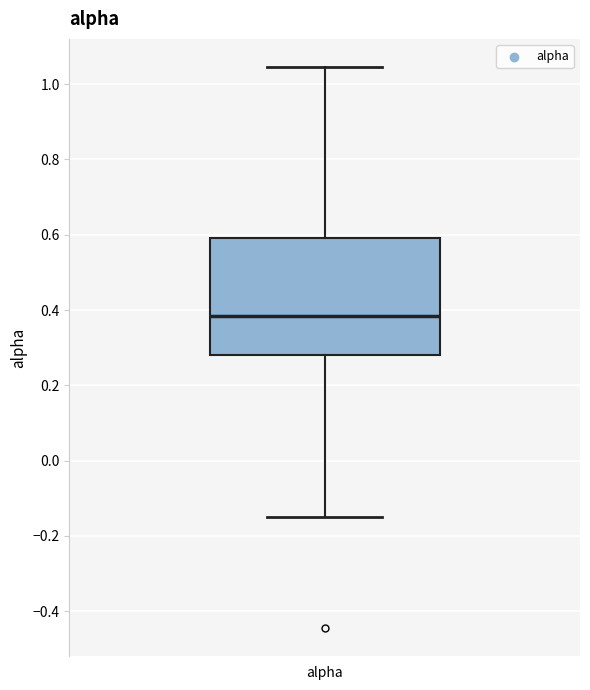

Read this box plot against the y-axis: the position of the median line, the range covered by the box, and the ends of both whiskers. The values are not printed on the chart, so give them approximately, as read against the axis.

median 0.38, box 0.28 to 0.60, whiskers -0.16 to 1.04